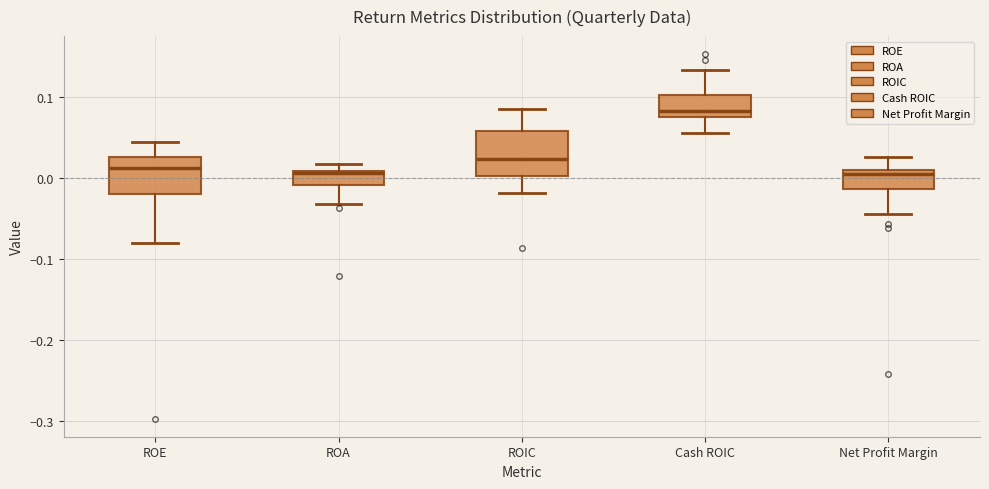

Reading left to right, transcribe this box plot: for each box, give where its median line is, the range the box spans, and where its two whiskers end, as read against the y-axis. The values are not printed on the chart, so give them approximately, as read against the axis.

ROE: median 0.01, box -0.02 to 0.03, whiskers -0.08 to 0.04
ROA: median 0.01 (just below the box's upper edge), box -0.01 to 0.01, whiskers -0.03 to 0.02
ROIC: median 0.02, box 0.00 to 0.06, whiskers -0.02 to 0.09
Cash ROIC: median 0.08 (just above the box's lower edge), box 0.08 to 0.10, whiskers 0.06 to 0.13
Net Profit Margin: median 0.01 (just below the box's upper edge), box -0.01 to 0.01, whiskers -0.04 to 0.03